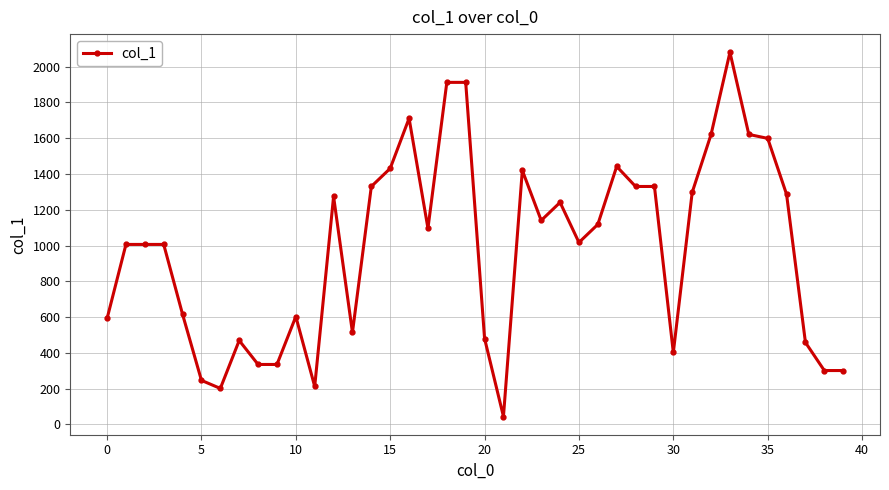

What is the difference between the maximum and second lowest values?

1879